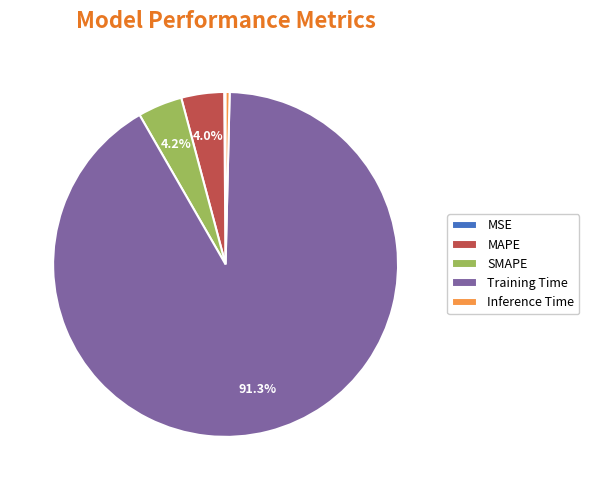

Which category has the biggest portion of the pie?

Training Time